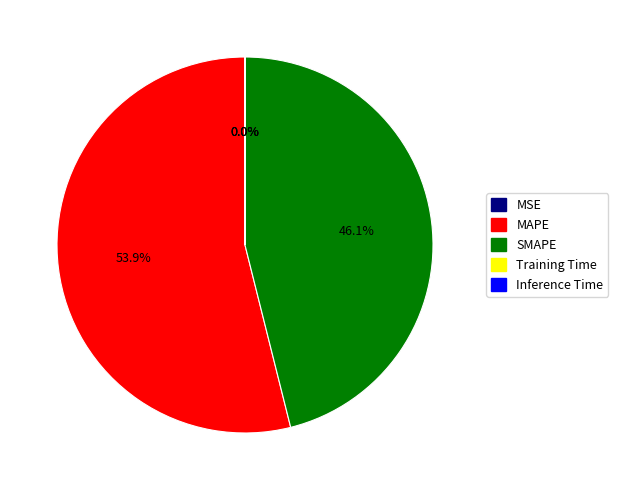

How much of the chart is everything except MAPE?

46.1%